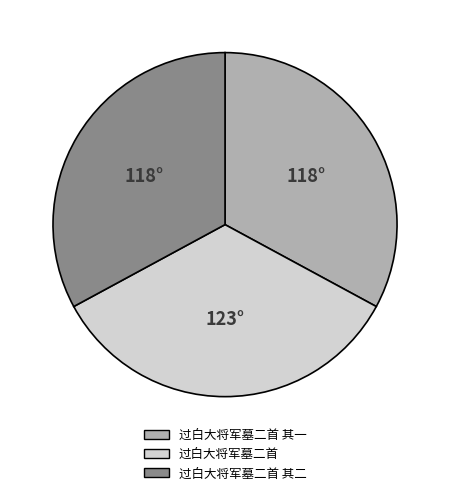

How many slices are in this pie chart?

3